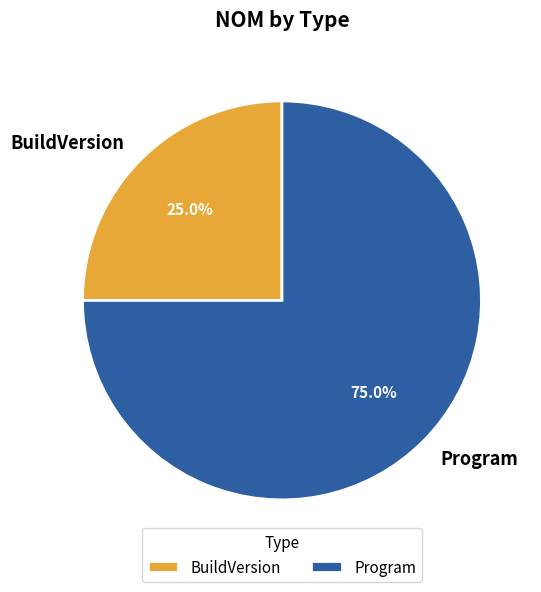

Rank the categories by value from lowest to highest.

BuildVersion, Program